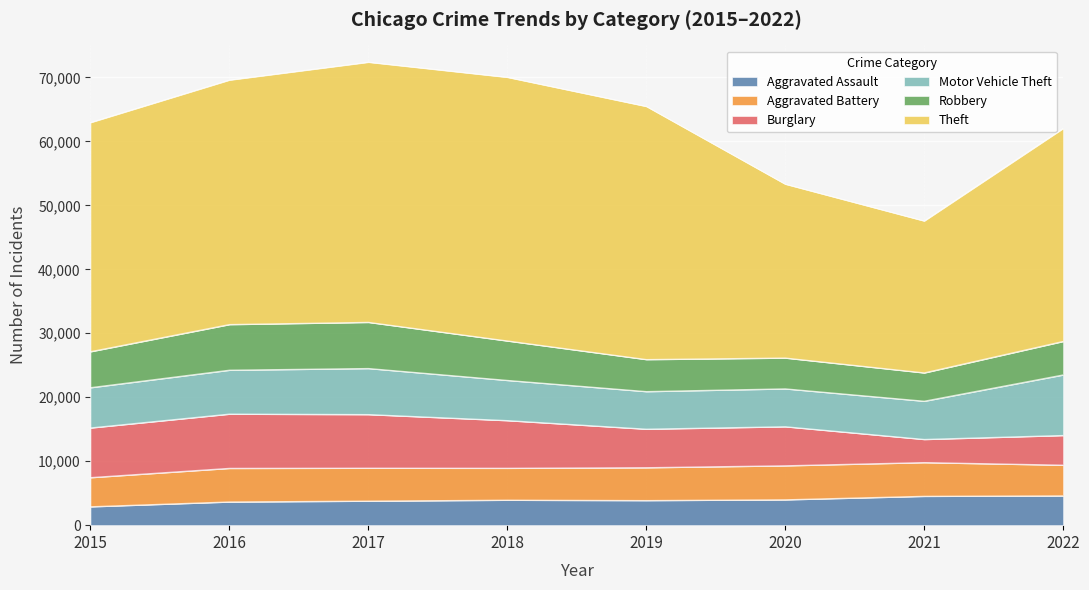

Rank the series by their maximum value, from highest to lowest.

Theft, Motor Vehicle Theft, Burglary, Robbery, Aggravated Battery, Aggravated Assault